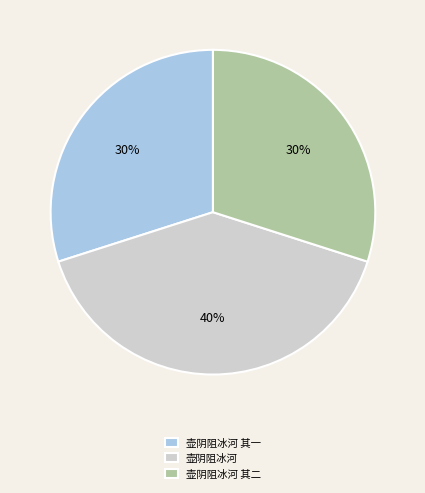

Which has a higher value, 壶阴阻冰河 or 壶阴阻冰河 其一?

壶阴阻冰河